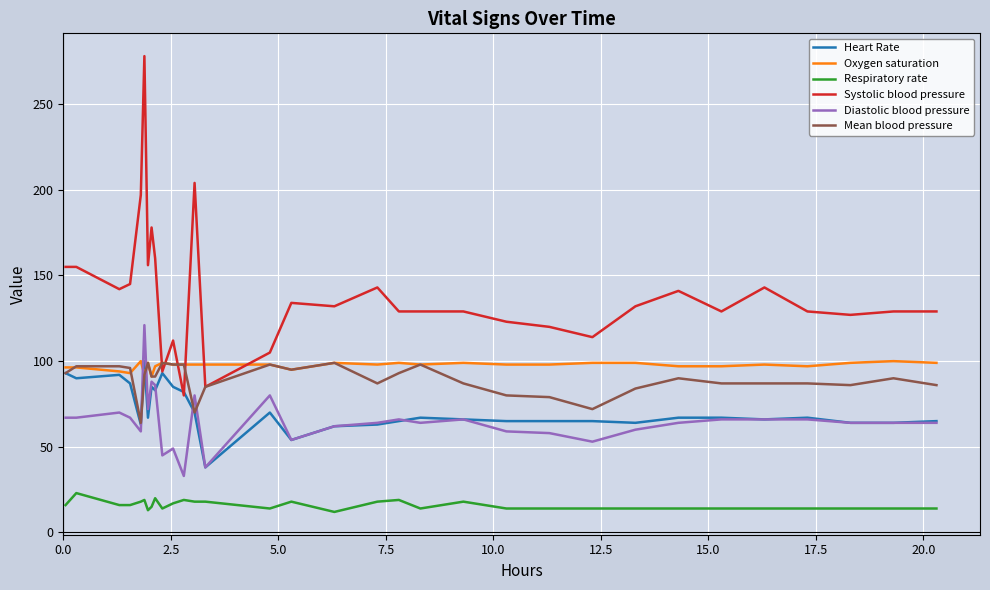

True or false: Heart Rate and Respiratory rate cross at least once.

False